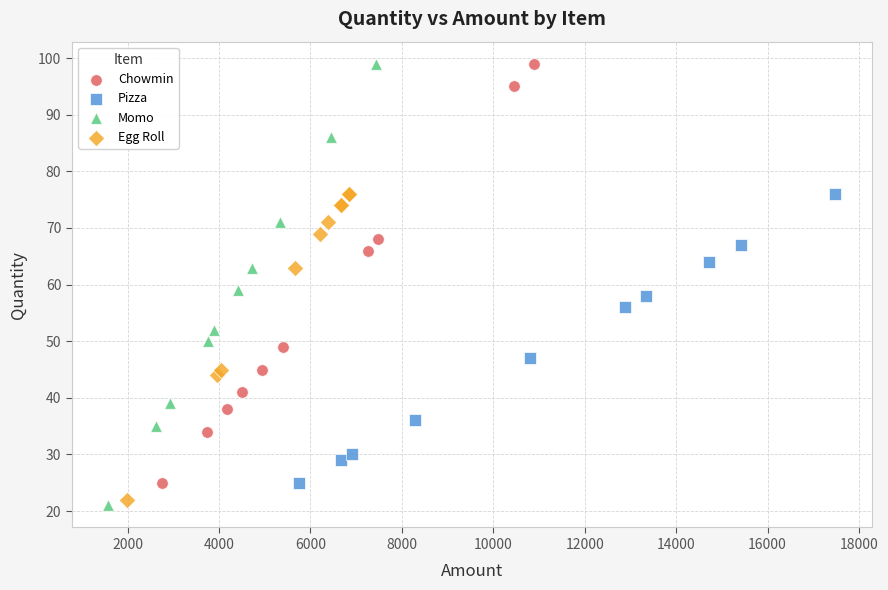

Which series has the widest spread of Y values?

Momo